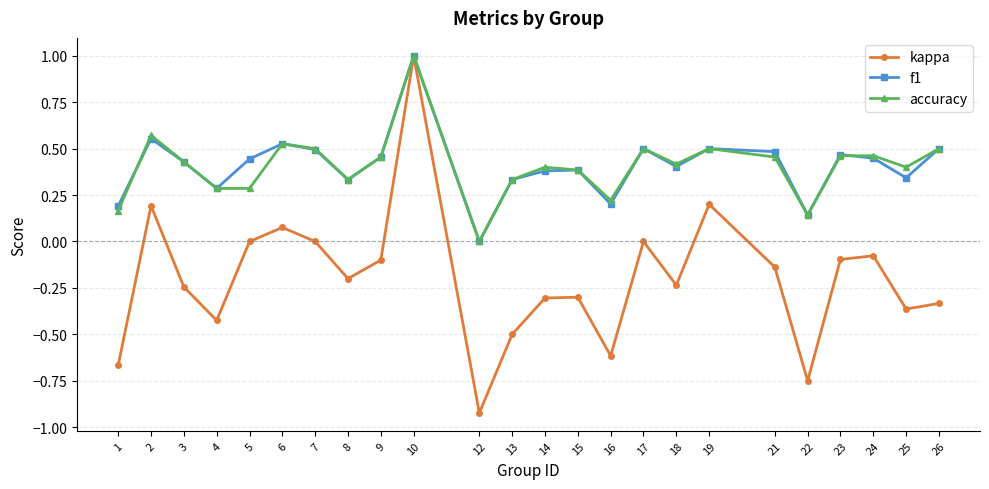

What is the difference between the maximum and minimum values in the kappa series?

1.9